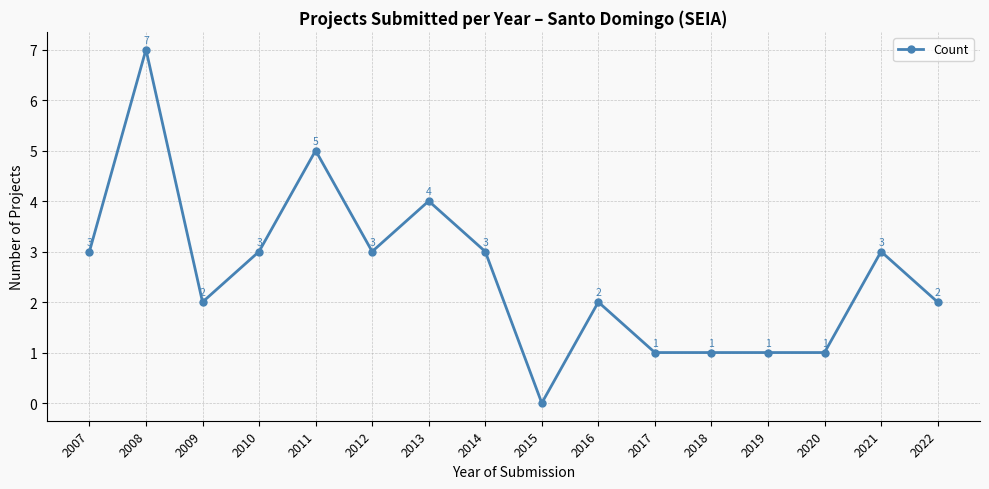

What is the change in value from 2013 to 2016?

-2